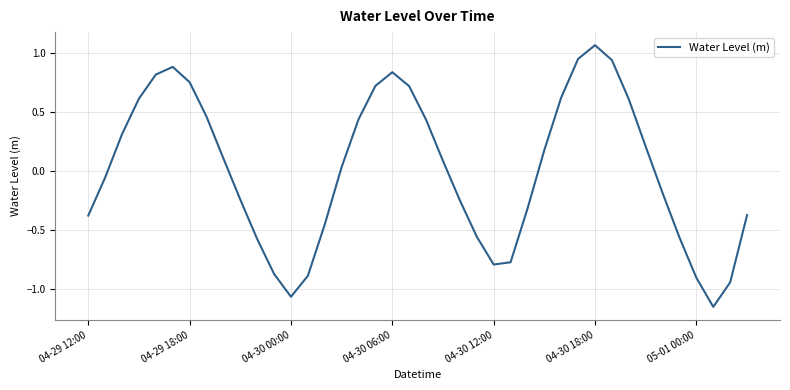

What is the difference between the maximum and minimum values?

2.2